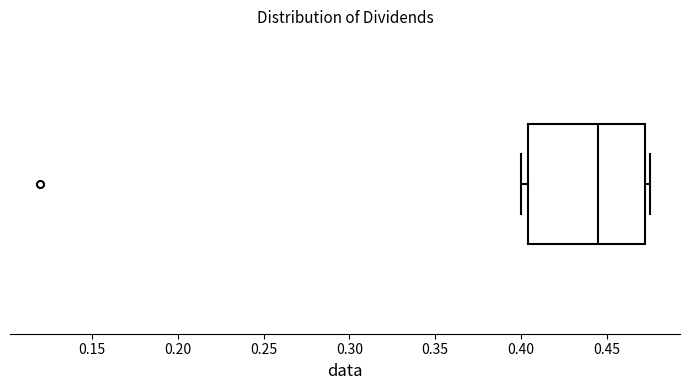

Transcribe this box plot: give where the median line is, the range the box spans, and where the two whiskers end, as read against the x-axis. The values are not printed on the chart, so give them approximately, as read against the axis.

median 0.445, box 0.405 to 0.475, whiskers 0.400 to 0.475 (just right of the box's right edge)